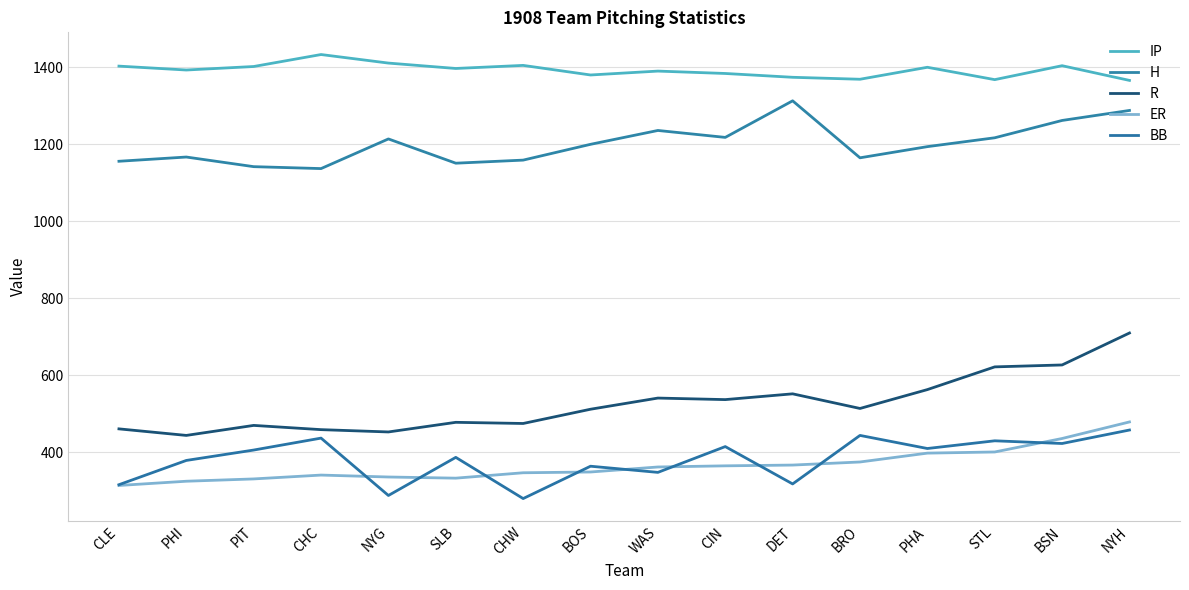

Where is the first local maximum for ER?

CHC